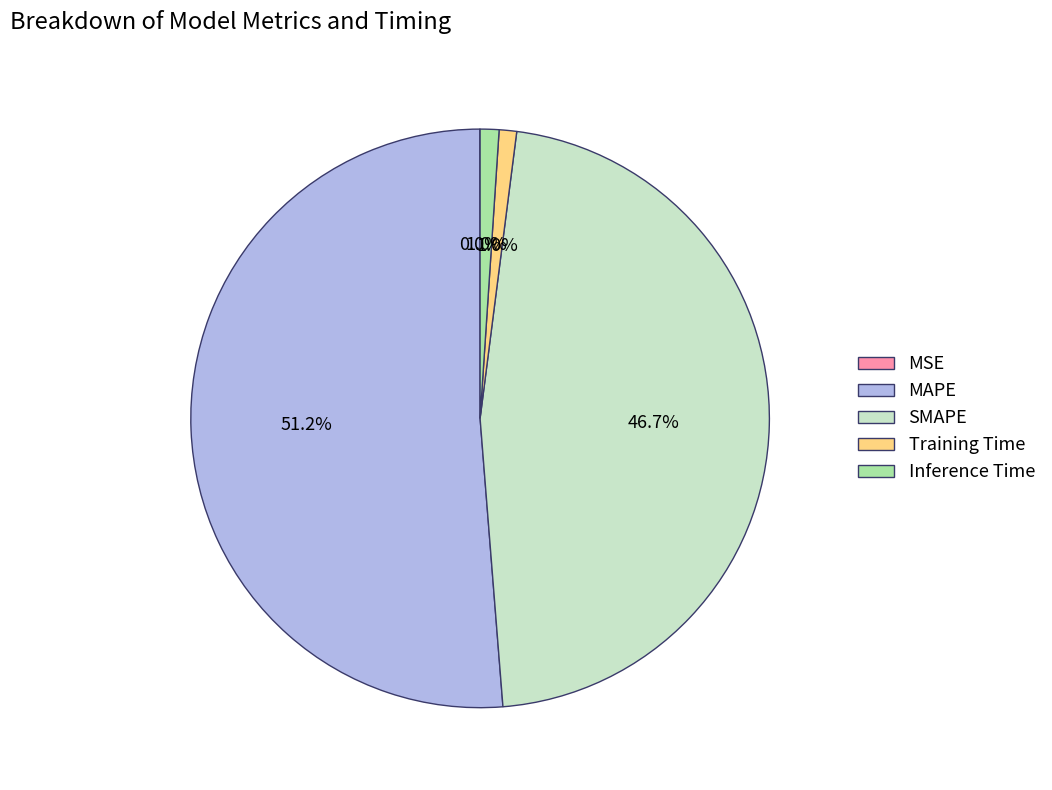

Which slice is the largest?

MAPE